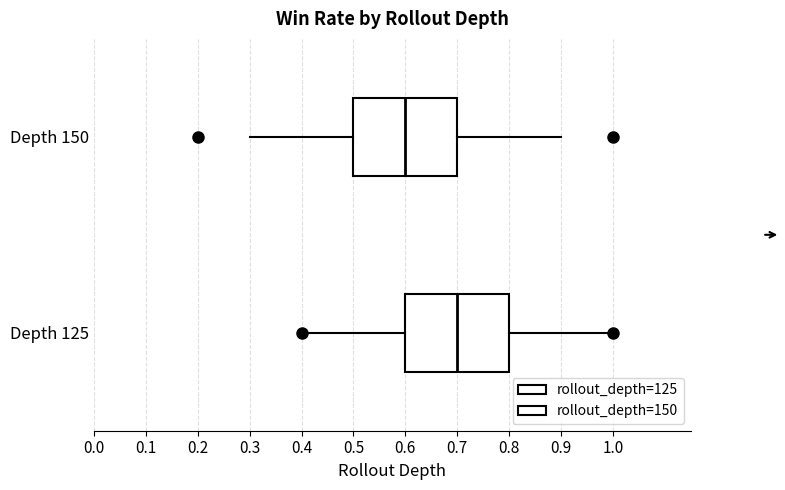

Reading bottom to top, read every box against the x-axis: the position of its median line, the range the box covers, and the ends of its whiskers. The values are not printed on the chart, so give them approximately, as read against the axis.

Depth 125: median 0.7, box 0.6 to 0.8, whiskers 0.4 to 1.0
Depth 150: median 0.6, box 0.5 to 0.7, whiskers 0.3 to 0.9